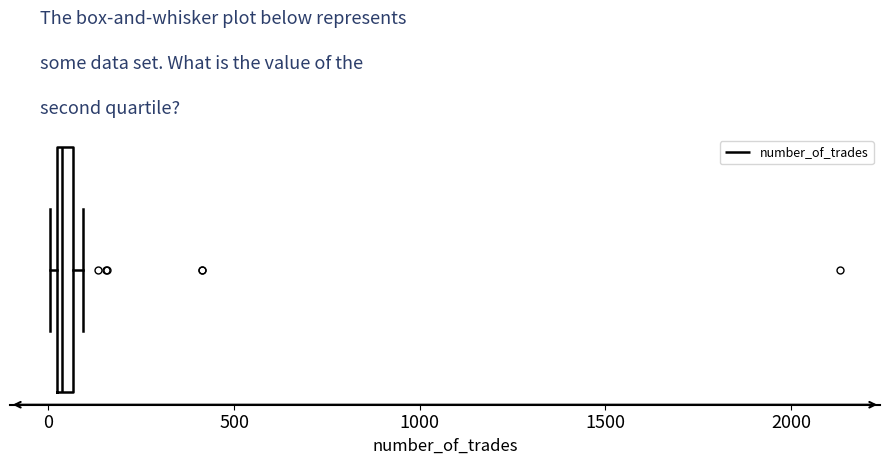

Where is the right edge of the box on the x-axis? The values are not printed on the chart, so give them approximately, as read against the axis.

50